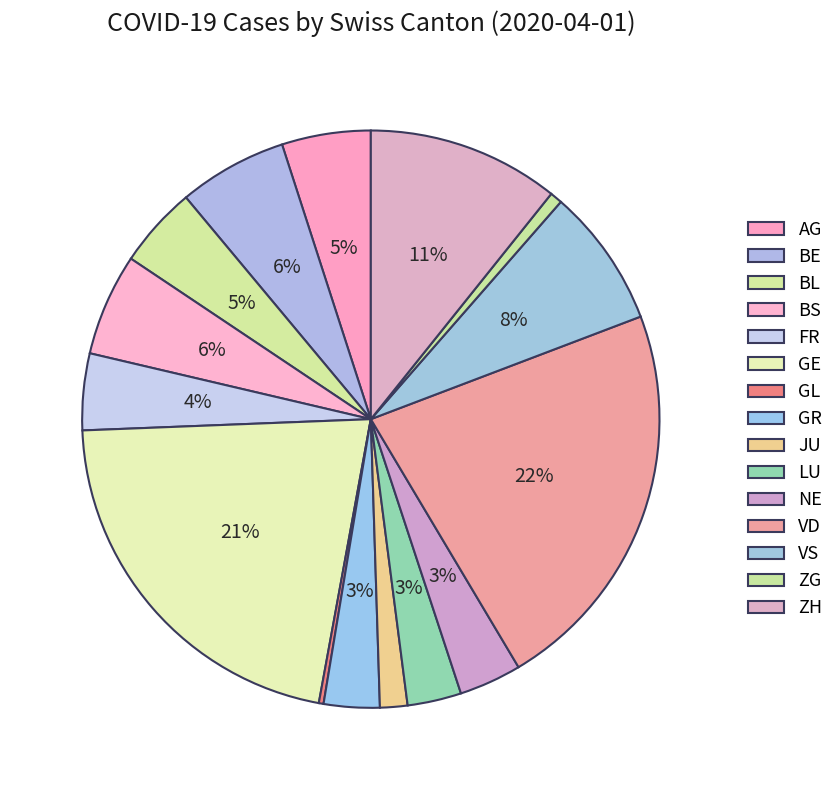

To the nearest percent, what is the combined percentage of BL and LU?

8%